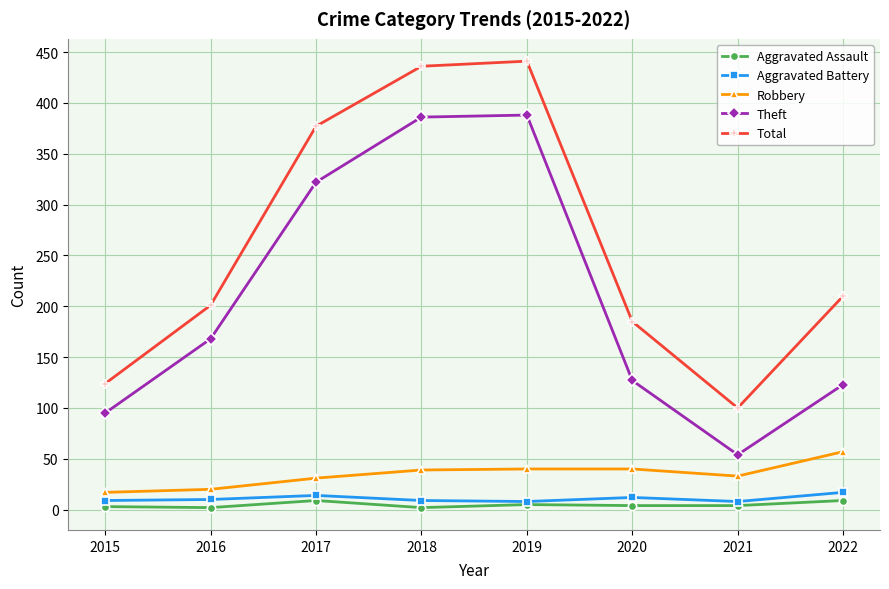

True or false: Theft has a value of 54 at 2021.

True